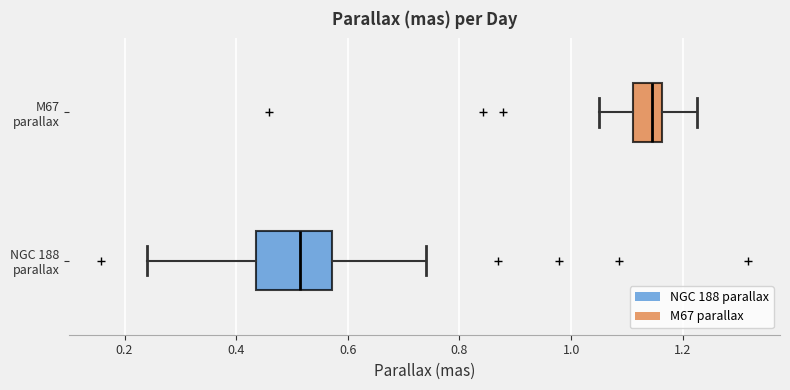

Where does the right whisker of the box for NGC 188 parallax end on the x-axis? The values are not printed on the chart, so give them approximately, as read against the axis.

0.74